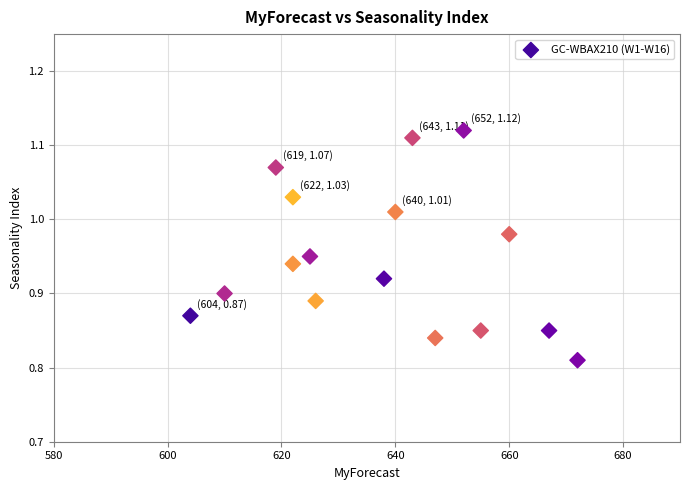

What is the range of Y values (max minus min)?

0.3